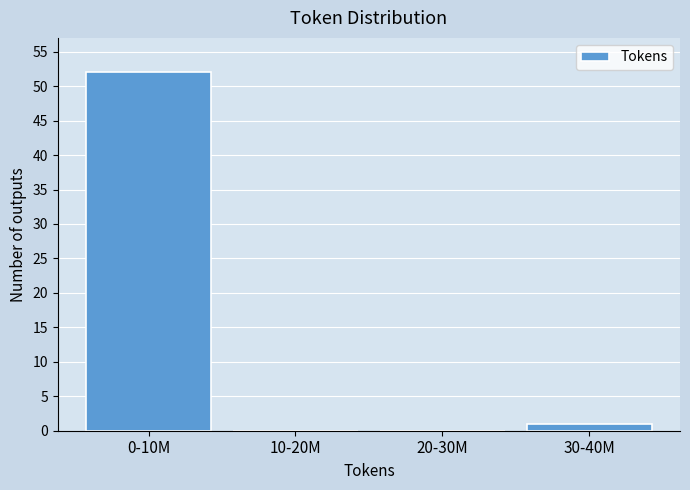

Reading left to right, transcribe all the data shown in this chart.

0-10M=52	10-20M=0	20-30M=0	30-40M=1